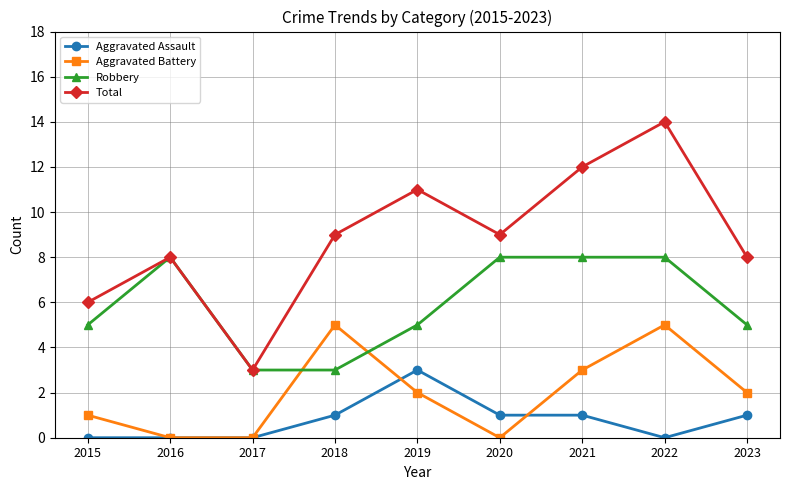

Which series changed the most between 2016 and 2021?

Total